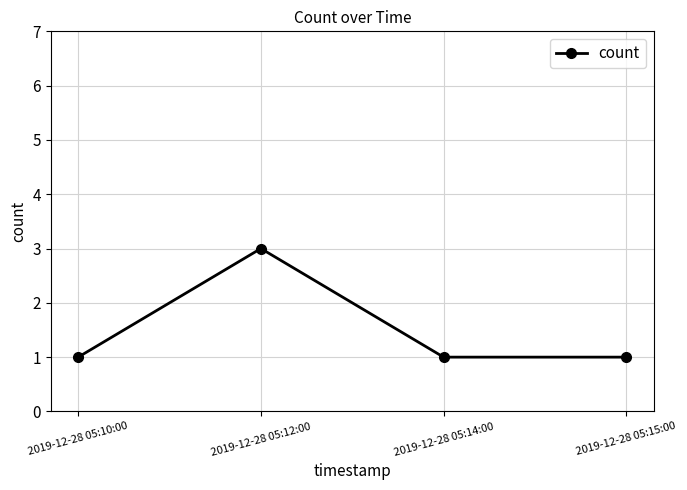

What is the value of the 2nd point from the left?

3